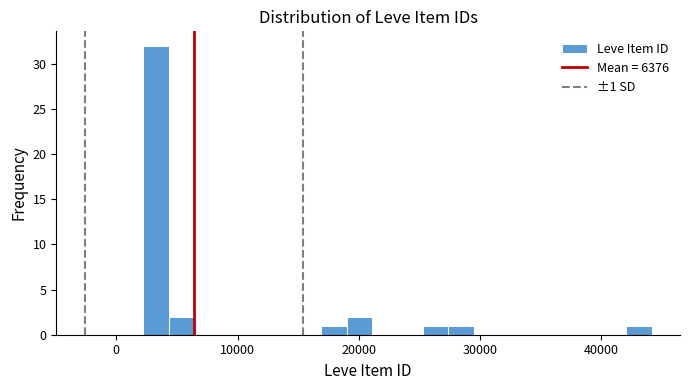

Read against the x-axis, roughly where is the centre of the tallest bar?

3000